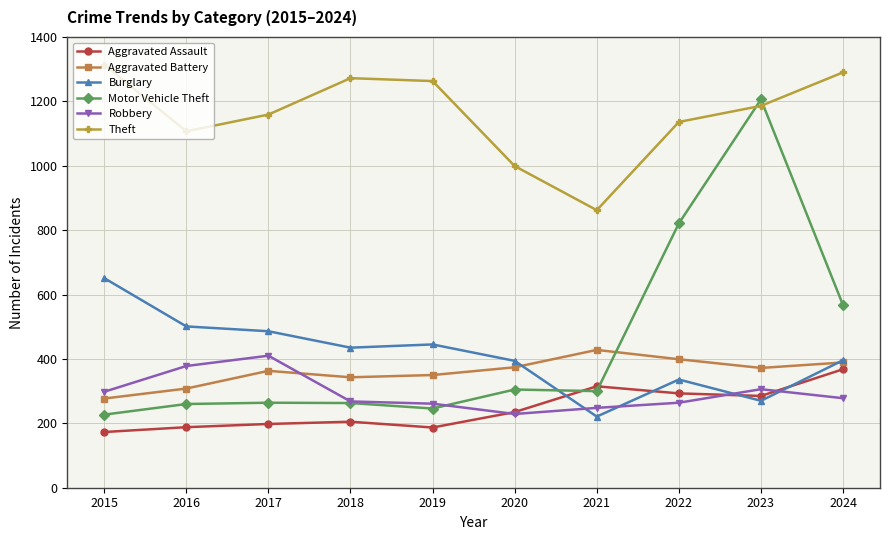

What is the value of the Motor Vehicle Theft point at the 8th from the left?

821